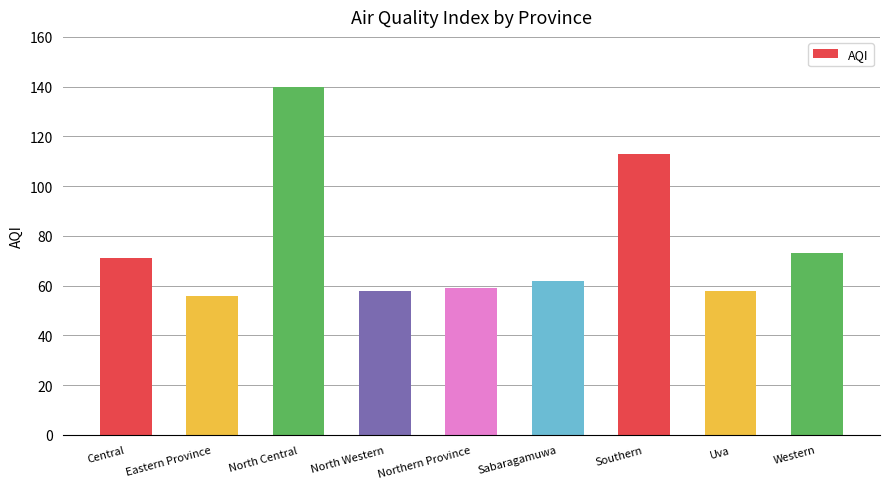

How many bars are there in total?

9